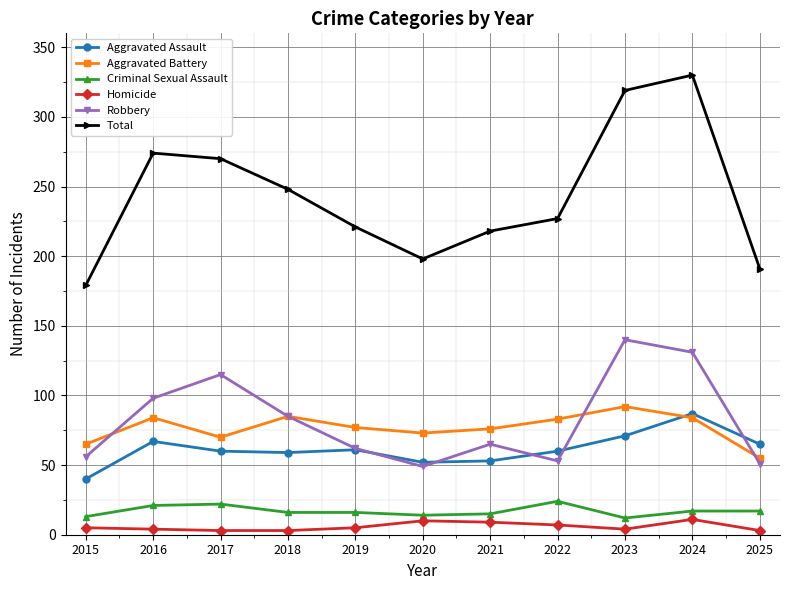

At which label is Robbery closest to 94?

2016